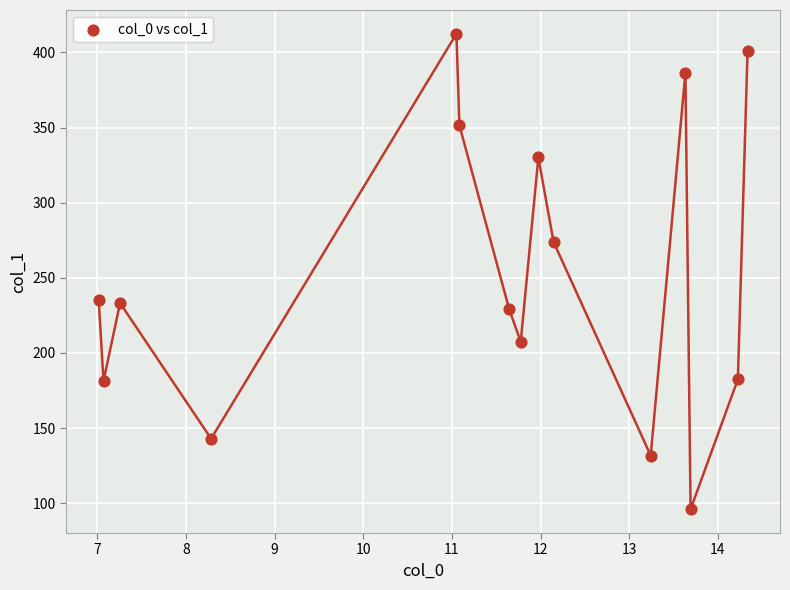

What is the range of X values (max minus min)?

7.3